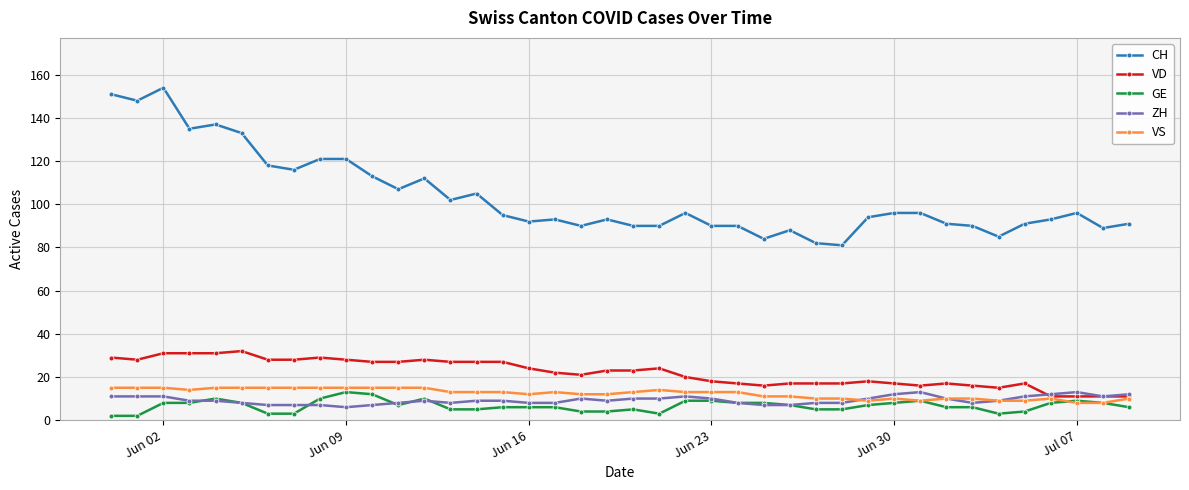

True or false: VD has more than 2 interior local peaks.

True